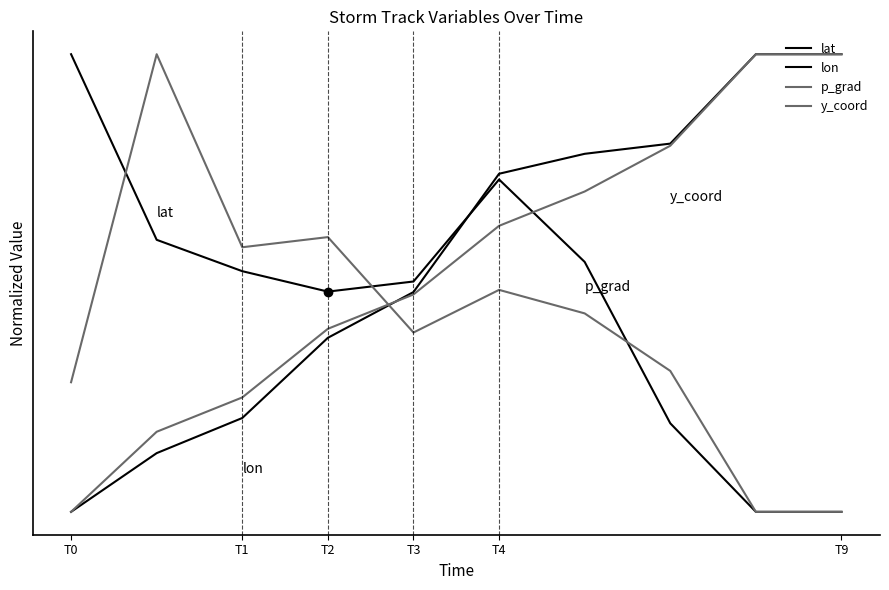

At which label is p_grad closest to 0?

8